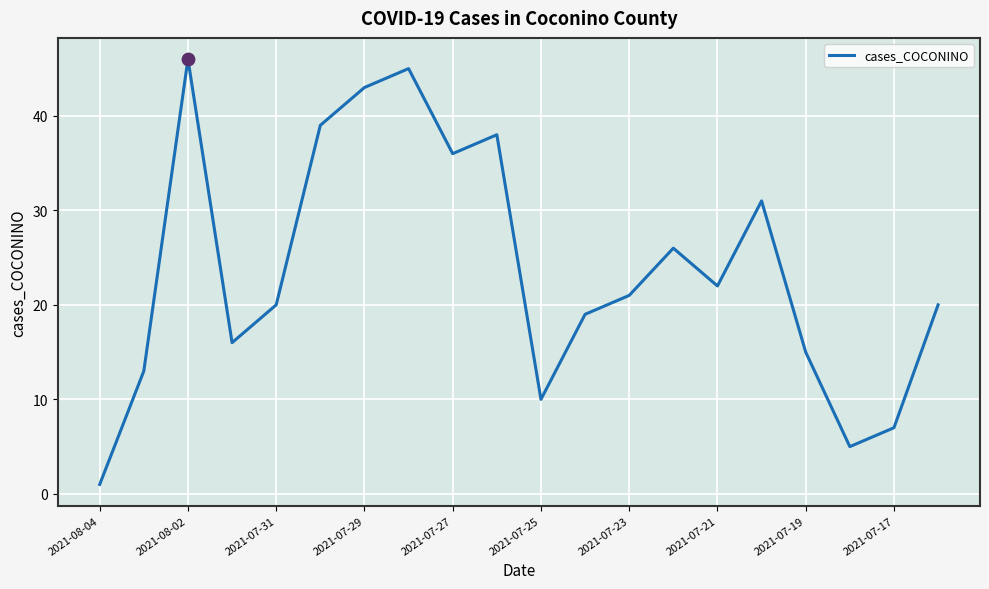

What is the greatest value displayed?

46